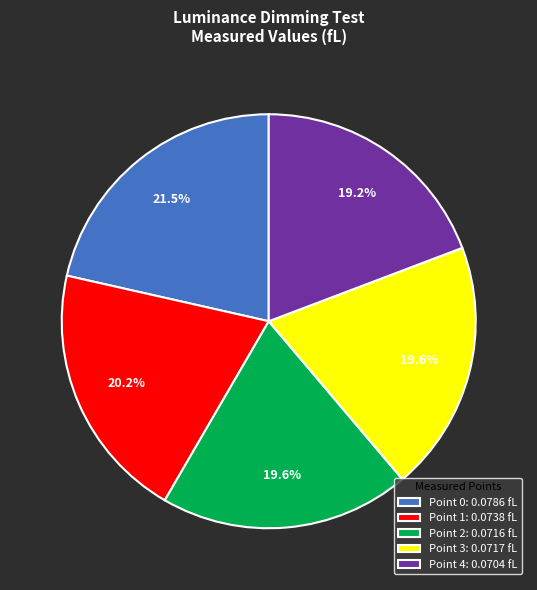

Is Point 3: 0.0717 fL the majority of the pie?

No